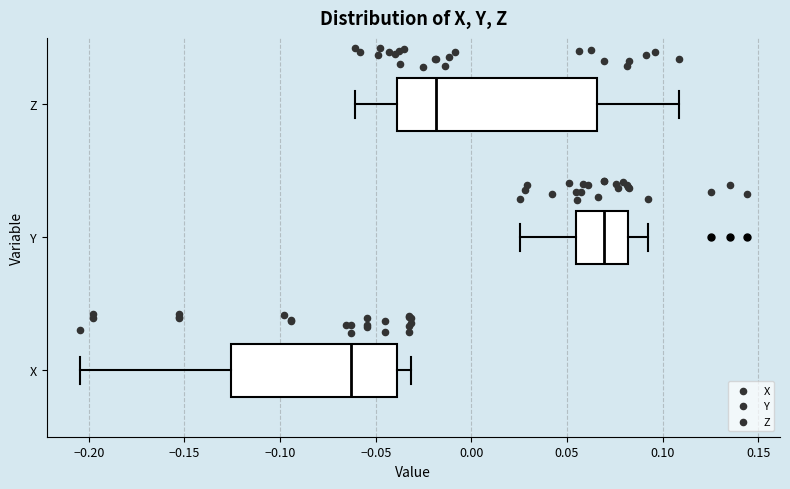

Which box has the furthest to the right median line?

Y